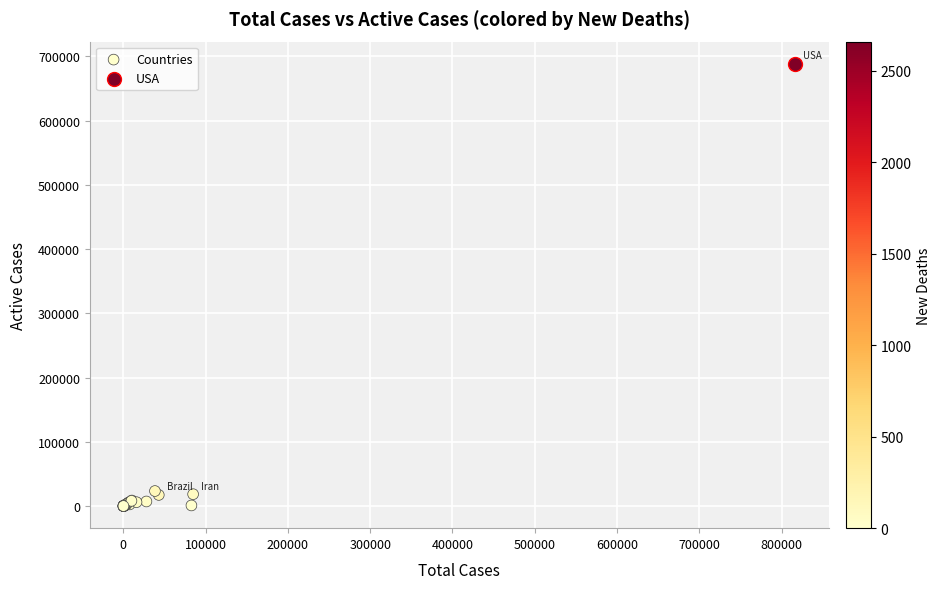

What are all the series names shown in the legend?

Countries, USA